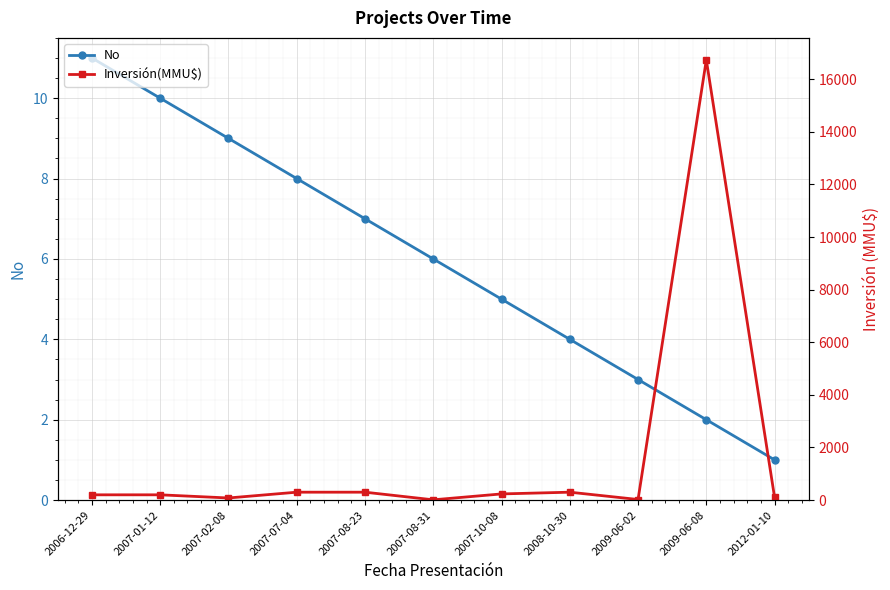

In Inversión(MMU$), how many points are lower than both neighbors (excluding endpoints)?

3